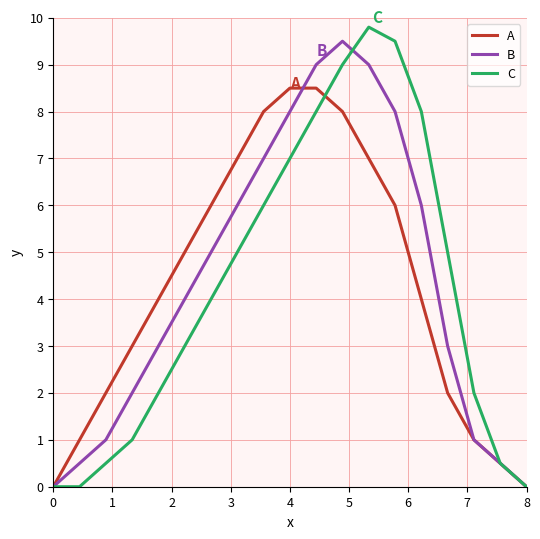

What is the greatest value displayed?

9.8